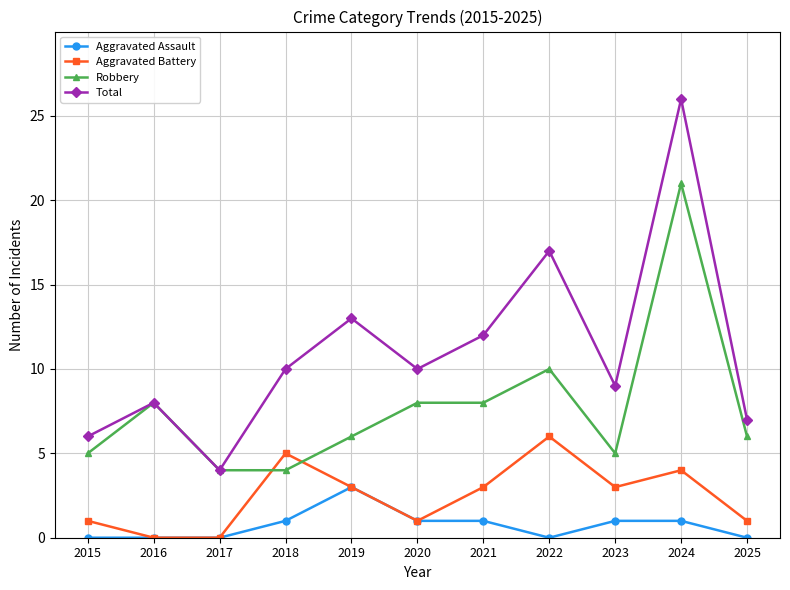

True or false: Robbery and Aggravated Assault intersect in this chart.

False